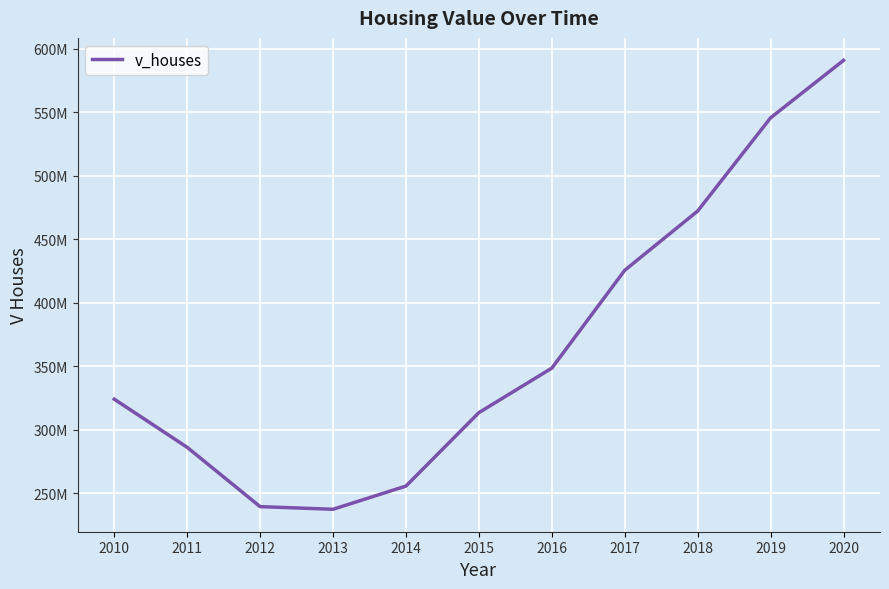

What is the value of the 6th point from the left?

313461800